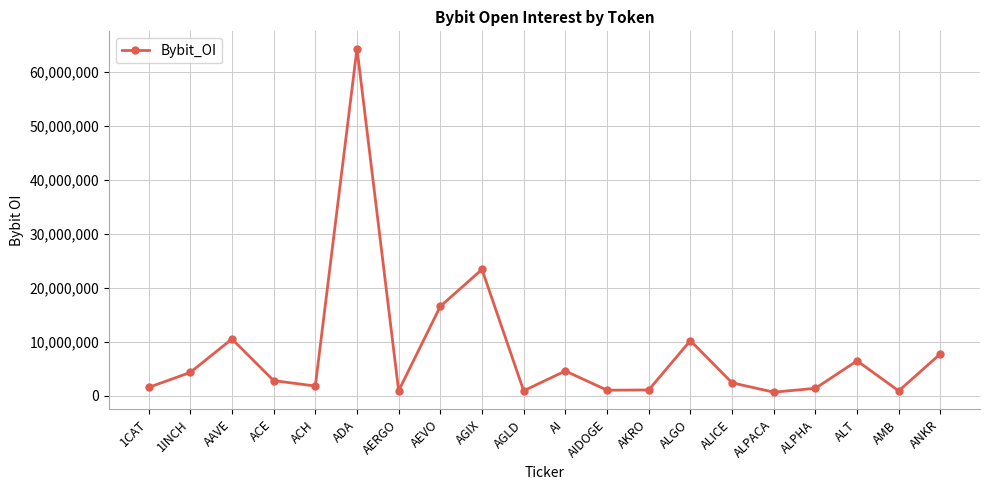

How many interior local peaks (higher than both neighbors) does the data have?

6